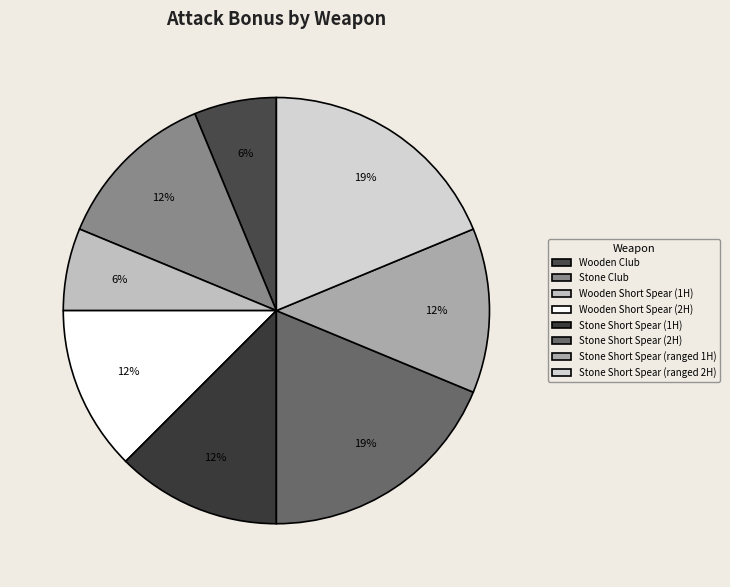

How many slices are in this pie chart?

8